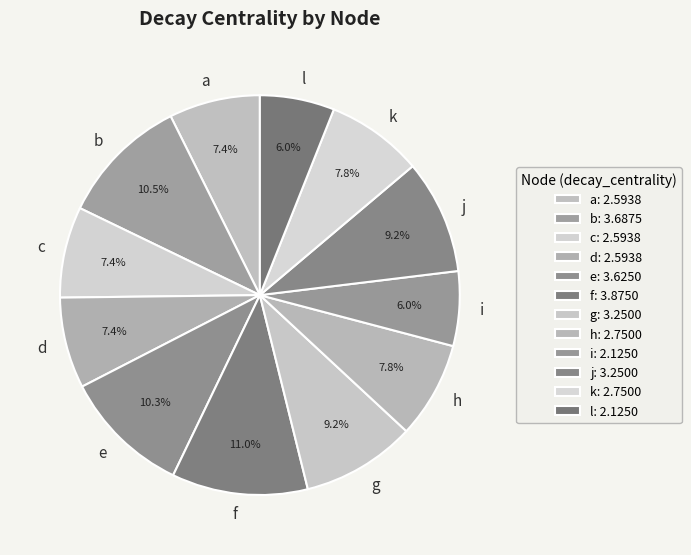

How many slices are in this pie chart?

12